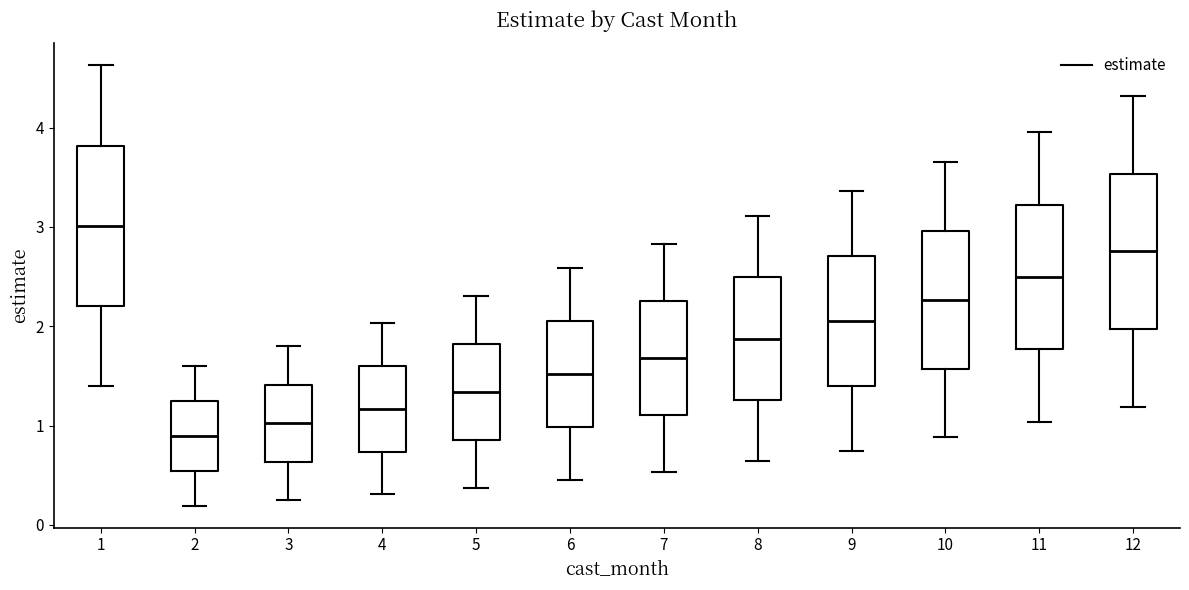

Which box's median line is the lowest?

2